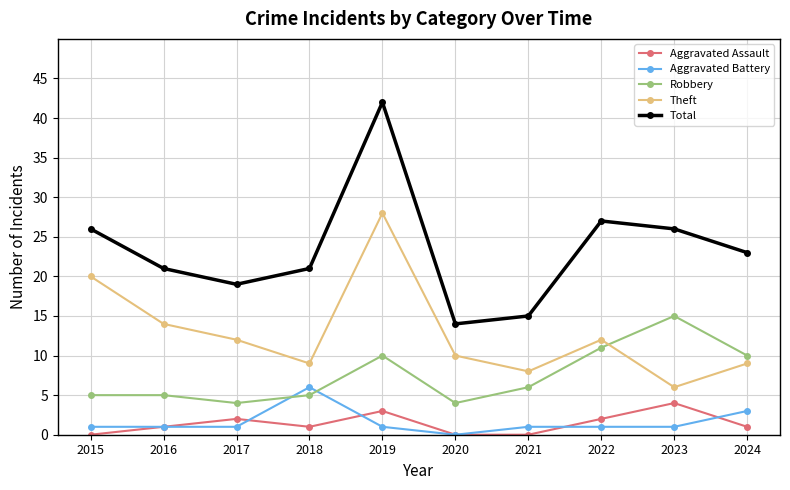

Does the chart have visible grid lines?

Yes